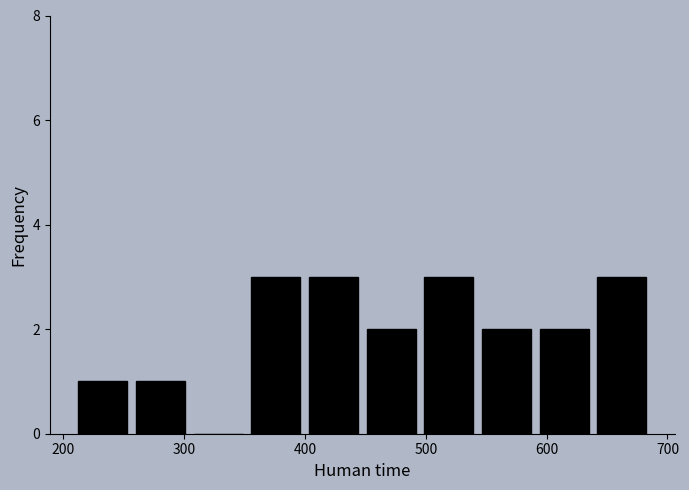

Reading left to right, list every bar in this chart as the range it spans on the x-axis followed by its height. Neither the bar edges nor the heights are printed on the chart, so give them approximately, as read against the axes.

210 to 260: 1
260 to 300: 1
300 to 350: 0
350 to 400: 3
400 to 450: 3
450 to 500: 2
500 to 540: 3
540 to 590: 2
590 to 640: 2
640 to 690: 3